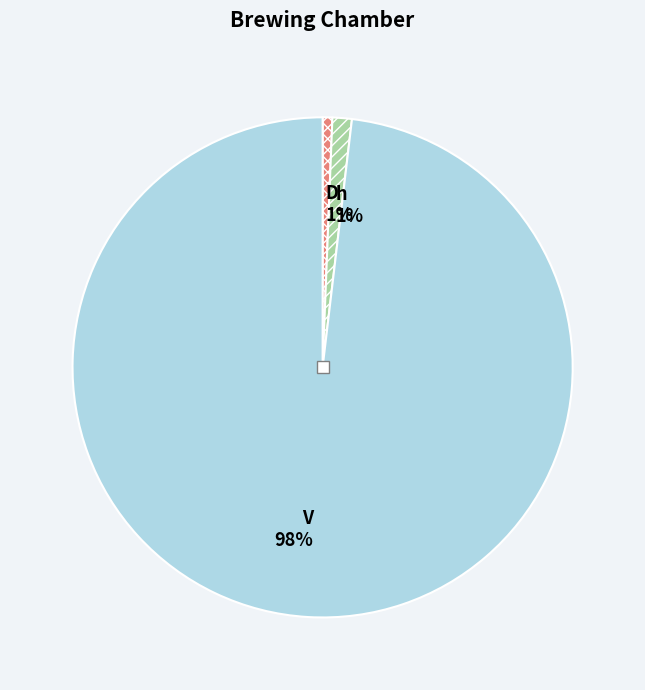

To the nearest percent, what is the average slice percentage?

33%